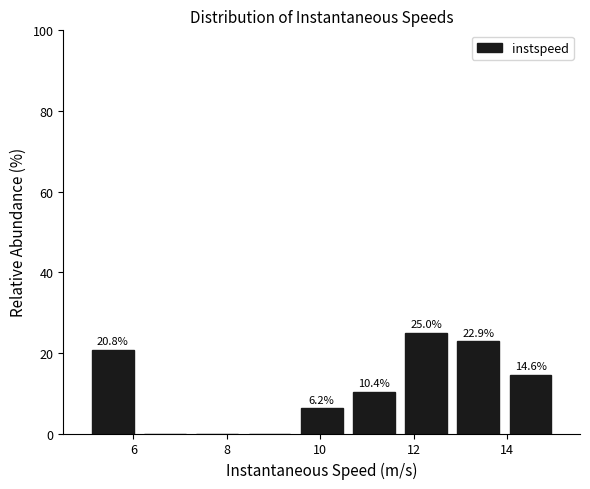

Which range on the x-axis has the tallest bar?

11.8 to 12.8